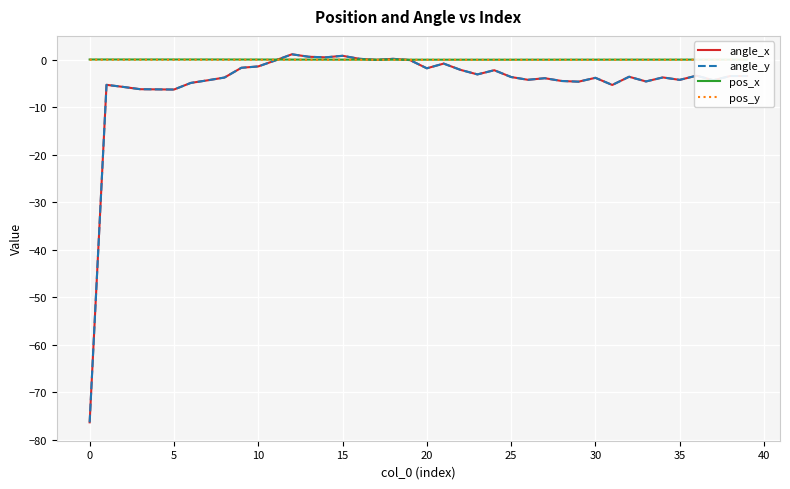

What is the label of the 27th point from the left?

26